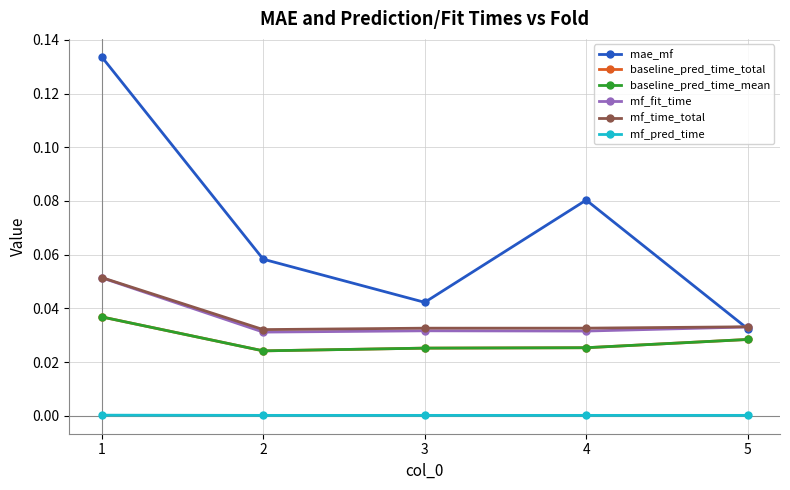

At which category does mf_pred_time reach its first local valley?

2